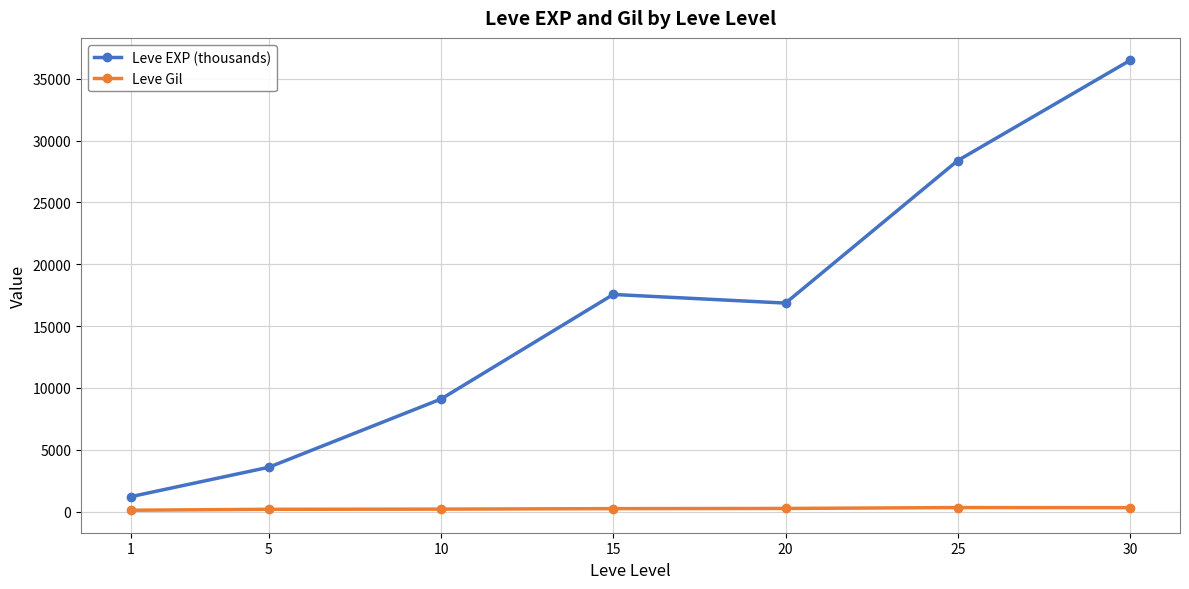

Which series changed the most between 1 and 10?

Leve EXP (thousands)